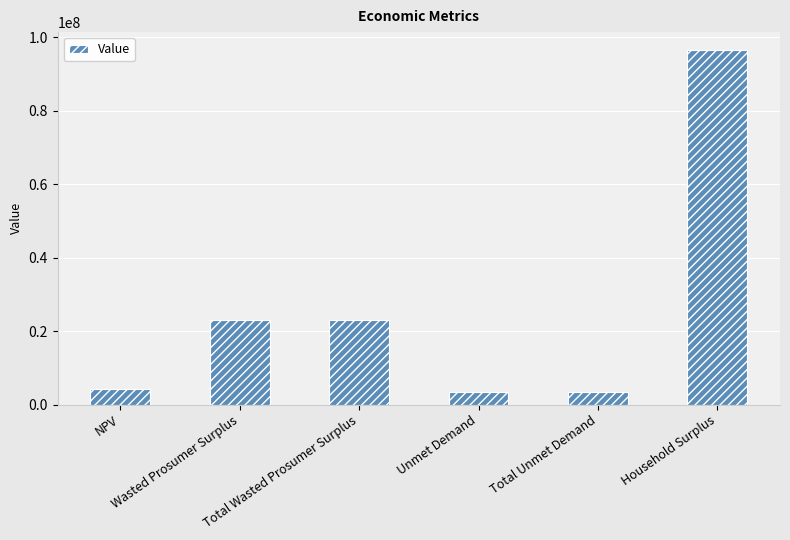

What is the sum of the values at Unmet Demand and Total Wasted Prosumer Surplus?

26417484.6